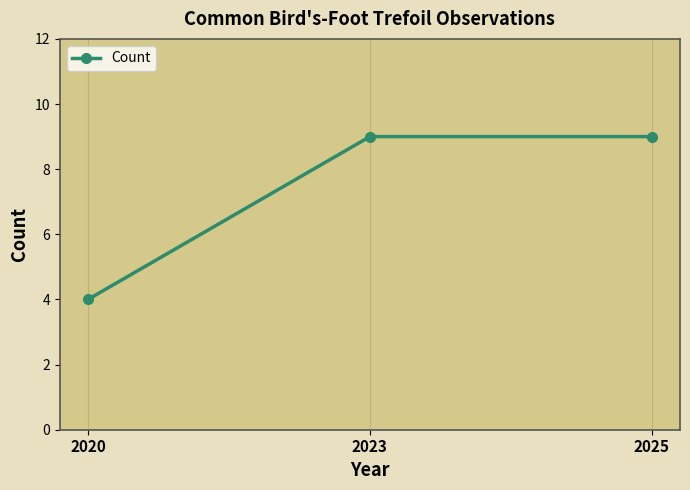

Is this an area chart (filled region under the line)?

No